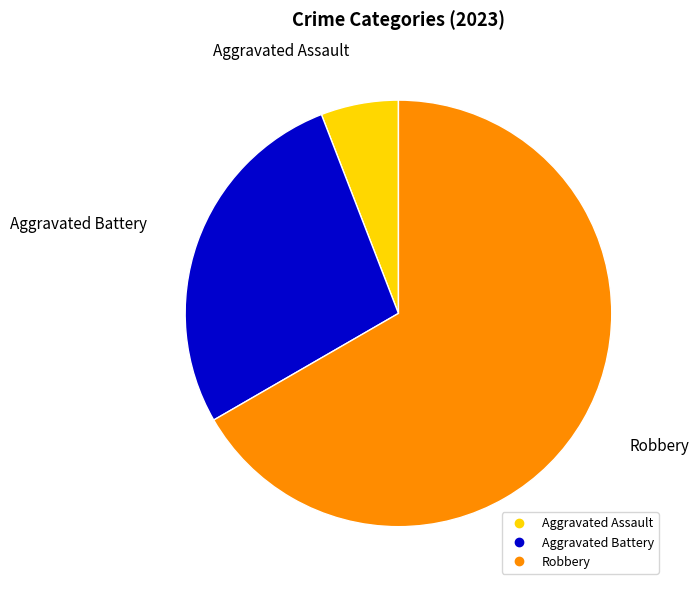

Does any single category account for the majority?

Yes